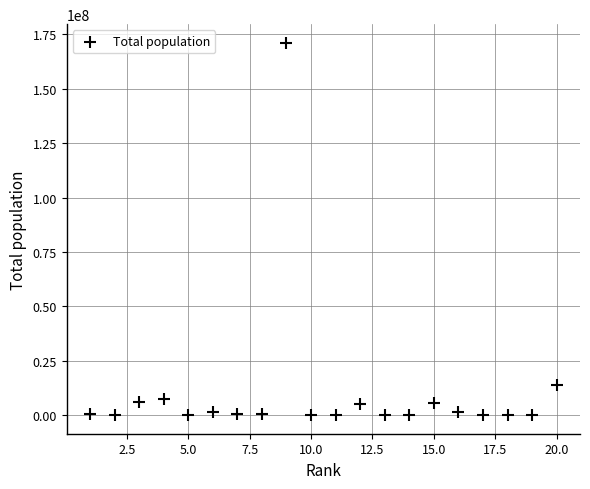

What is the range of X values (max minus min)?

19